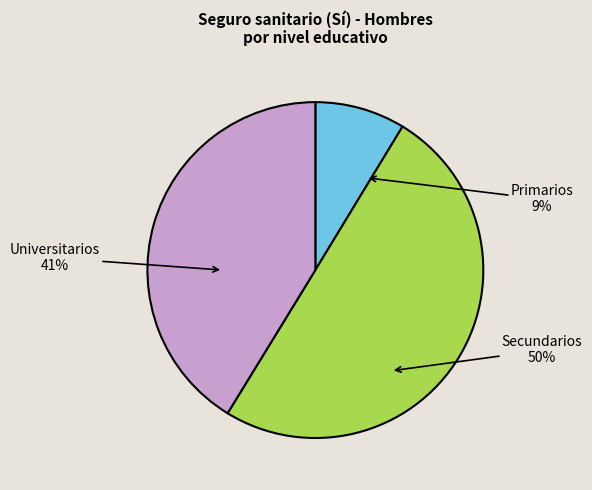

To the nearest percent, what is the average slice percentage?

33%